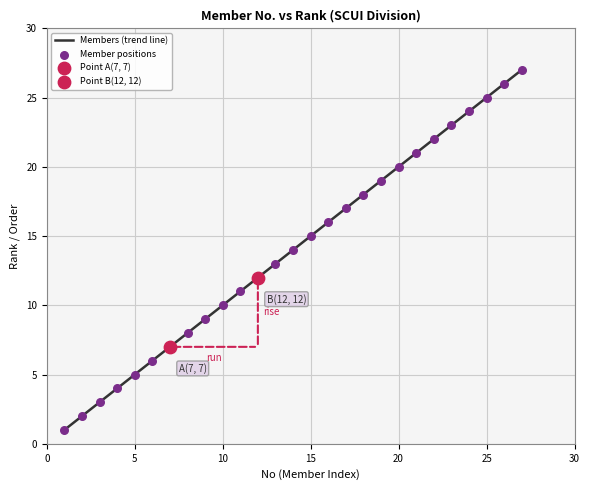

What is the greatest value displayed?

27